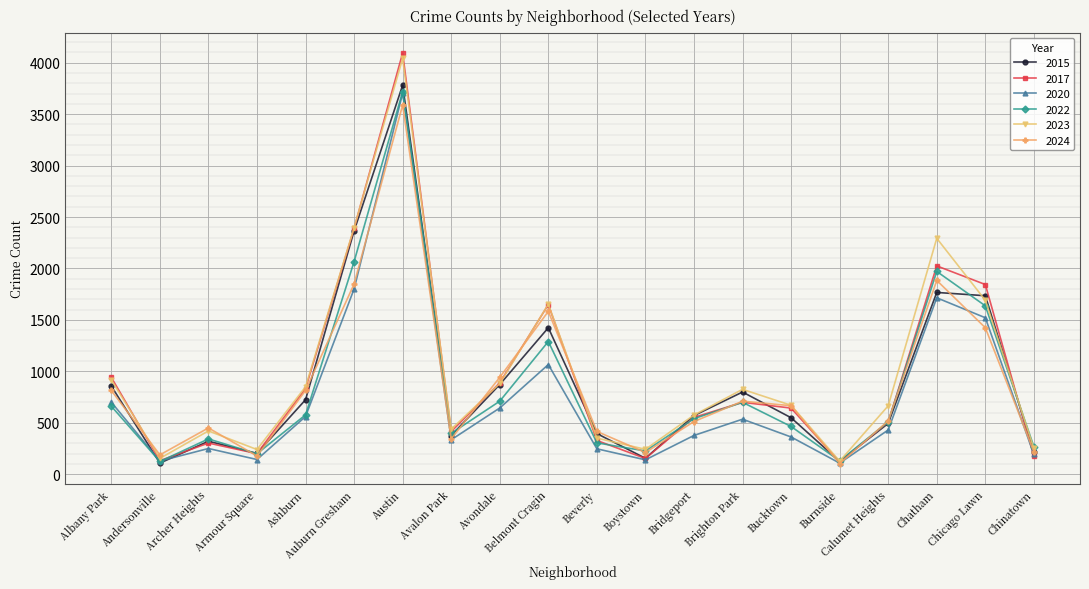

How many lines are shown in the chart?

6